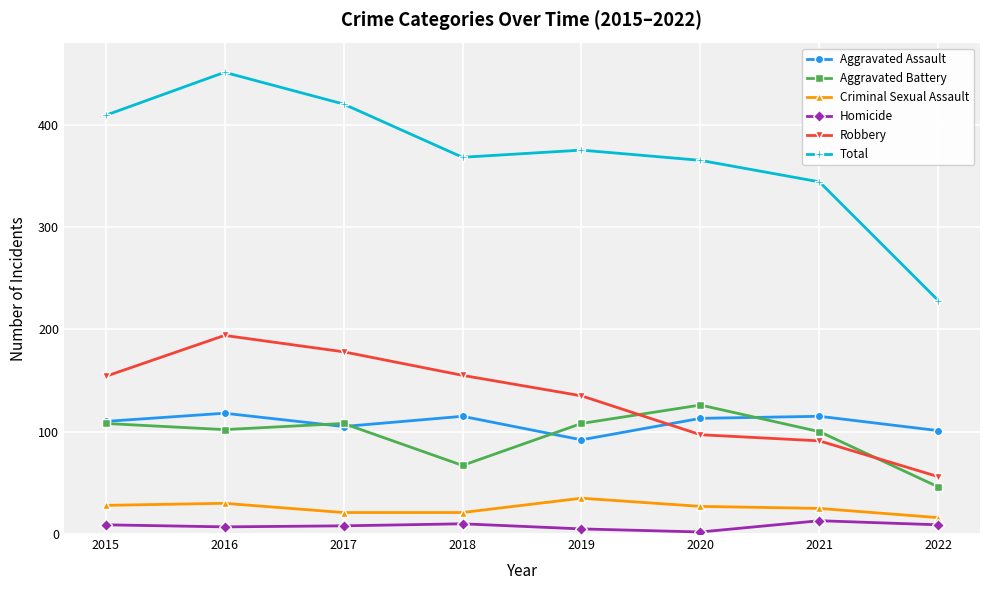

What is the minimum value shown in the chart?

2